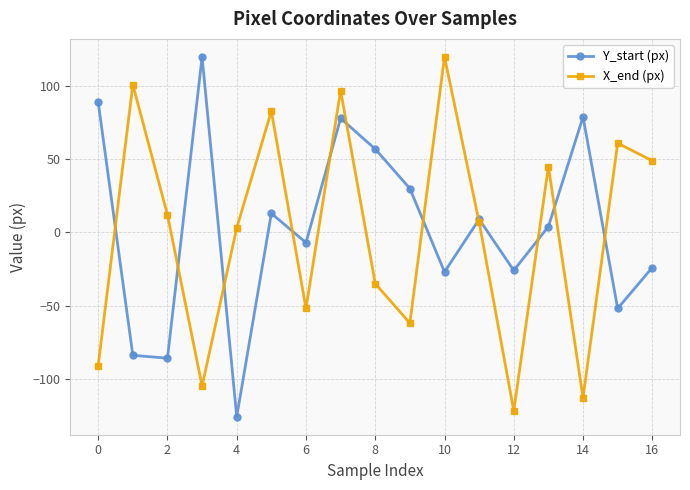

What is the highest value of the Y_start (px) series?

120